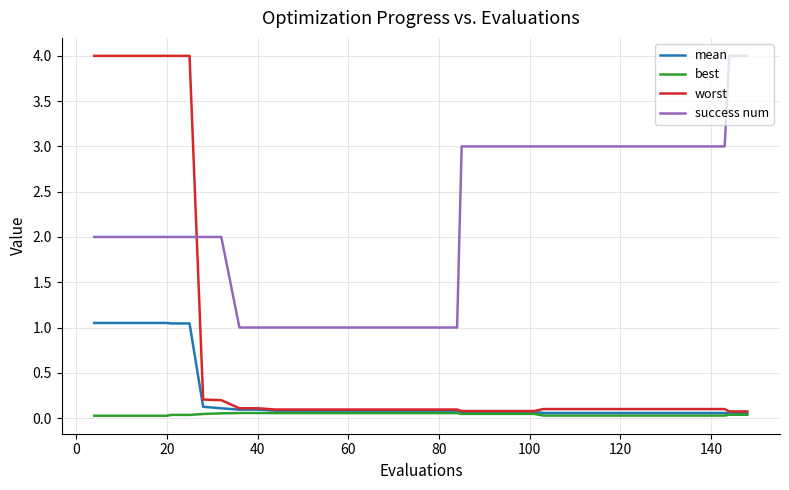

Which series has the largest range (max minus min)?

worst